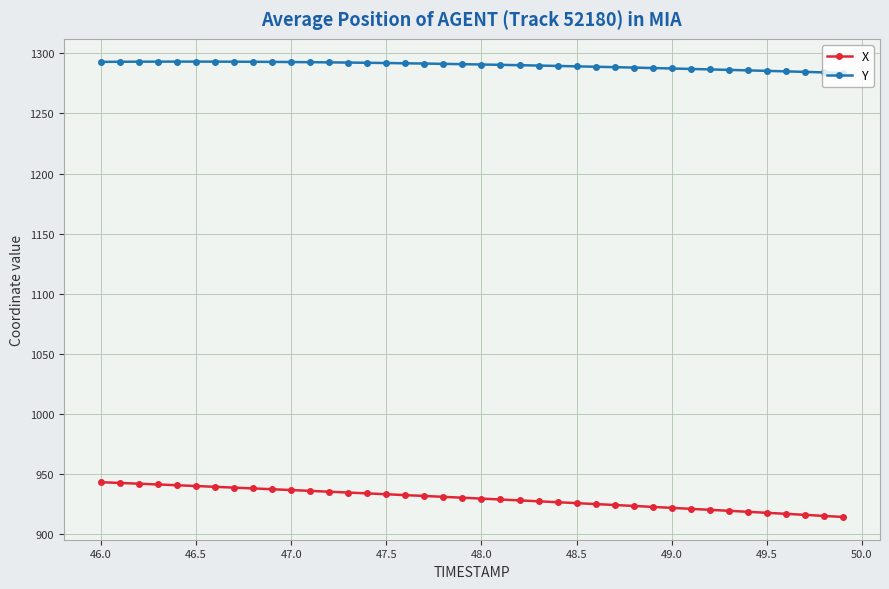

What is the average value of the X series?

929.5